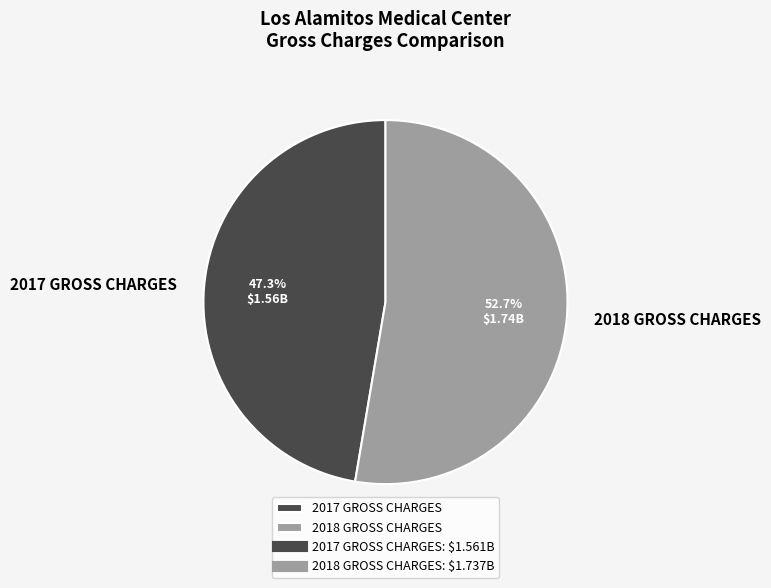

Combined, do 2017 GROSS CHARGES and 2018 GROSS CHARGES account for over 50%?

Yes